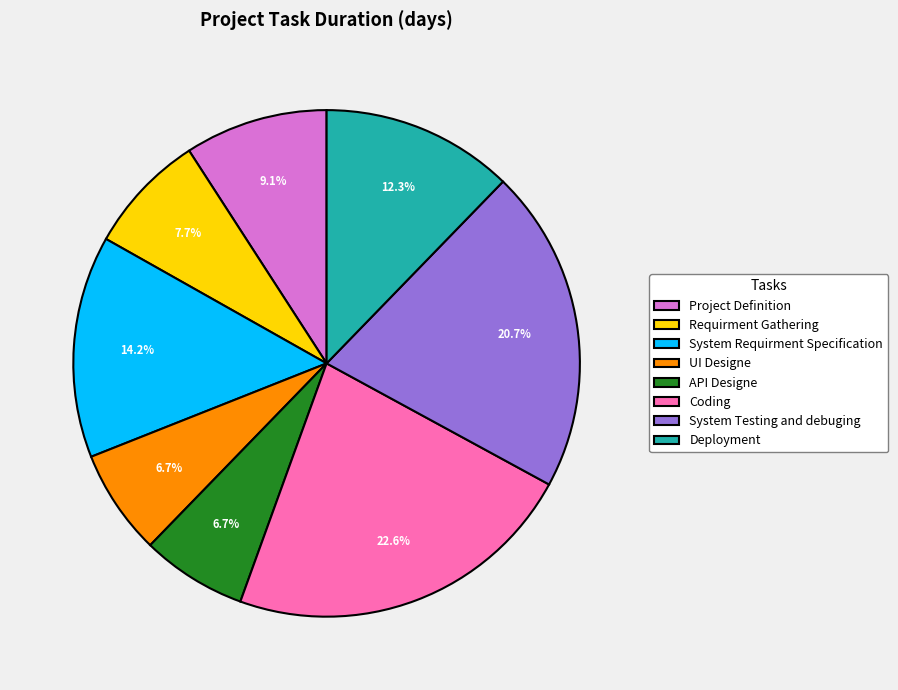

To the nearest percent, what is the combined percentage of UI Designe and API Designe?

13%